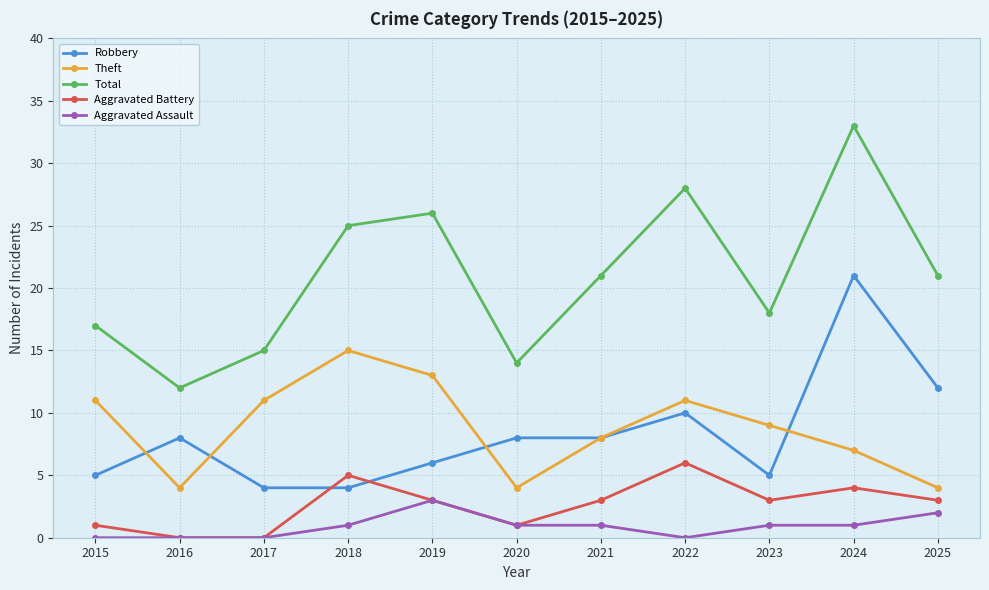

Reading left to right, transcribe all the data shown in this chart.

Robbery: 2015=5	2016=8	2017=4	2018=4	2019=6	2020=8	2021=8	2022=10	2023=5	2024=21	2025=12
Theft: 2015=11	2016=4	2017=11	2018=15	2019=13	2020=4	2021=8	2022=11	2023=9	2024=7	2025=4
Total: 2015=17	2016=12	2017=15	2018=25	2019=26	2020=14	2021=21	2022=28	2023=18	2024=33	2025=21
Aggravated Battery: 2015=1	2016=0	2017=0	2018=5	2019=3	2020=1	2021=3	2022=6	2023=3	2024=4	2025=3
Aggravated Assault: 2015=0	2016=0	2017=0	2018=1	2019=3	2020=1	2021=1	2022=0	2023=1	2024=1	2025=2